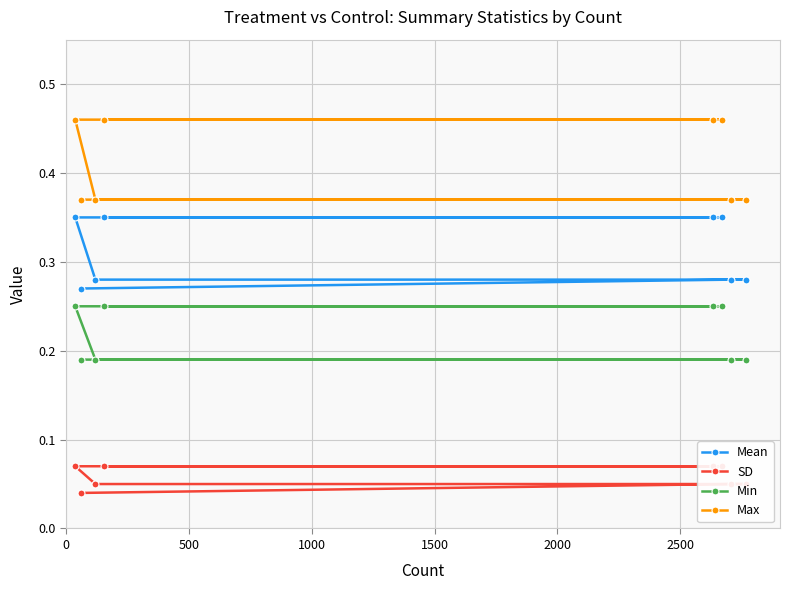

True or false: SD and Mean cross at least once.

False